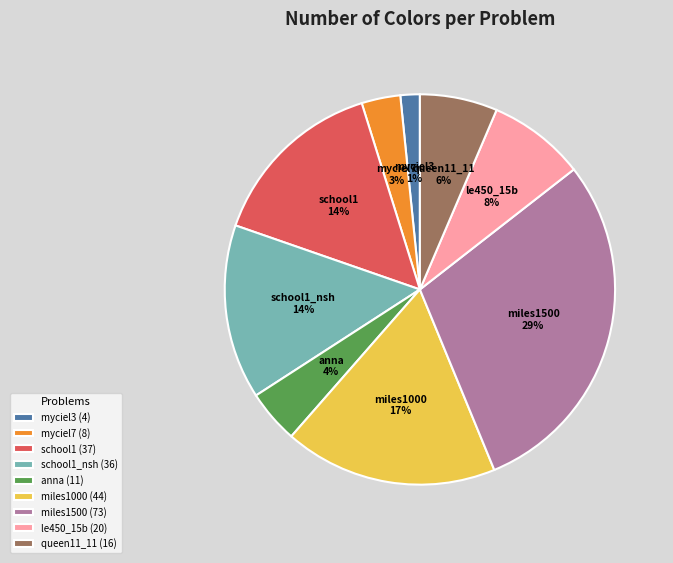

Is it true that miles1000.col is 24% of the pie?

False